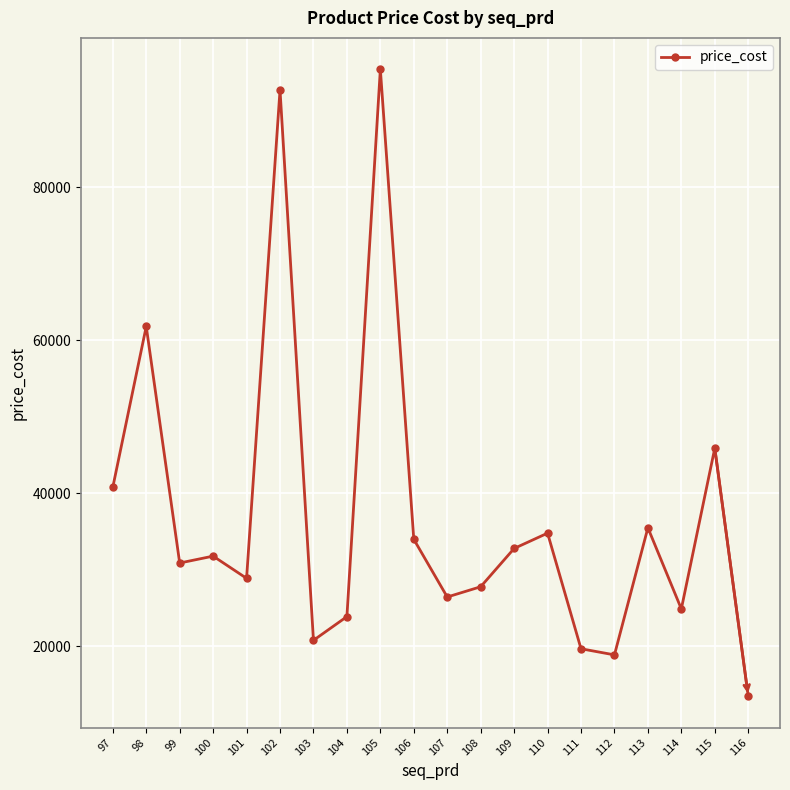

Does the chart display data point markers on the line(s)?

Yes